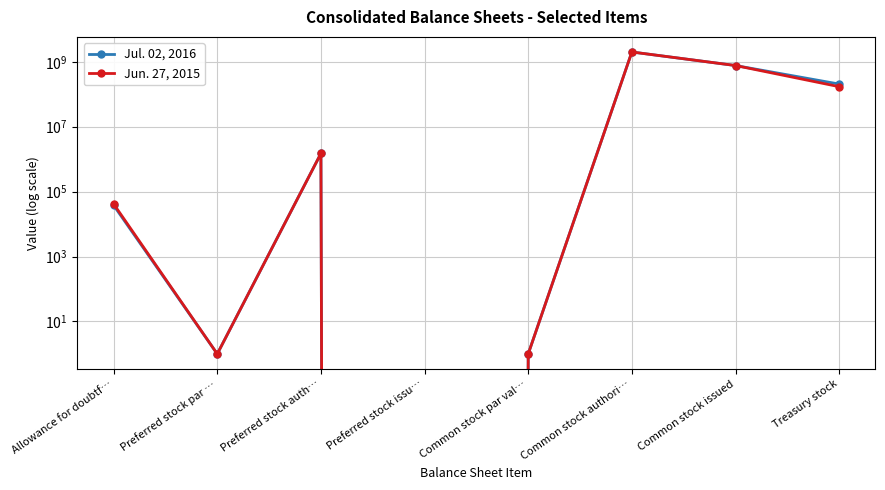

What is the sum of the Jun. 27, 2015 values at Common stock issued and Common stock par val…?

765174901